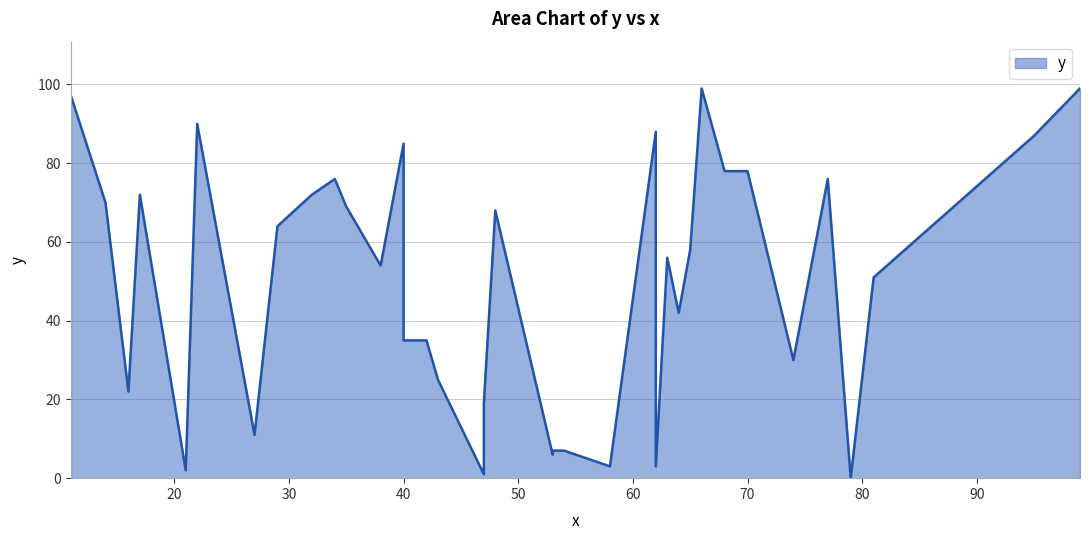

Rank the categories by value from lowest to highest.

79, 47, 21, 62, 58, 53, 53, 54, 27, 47, 16, 43, 74, 41, 40, 42, 64, 81, 38, 63, 65, 29, 48, 35, 14, 32, 32, 17, 34, 34, 77, 70, 68, 40, 95, 62, 22, 11, 66, 99